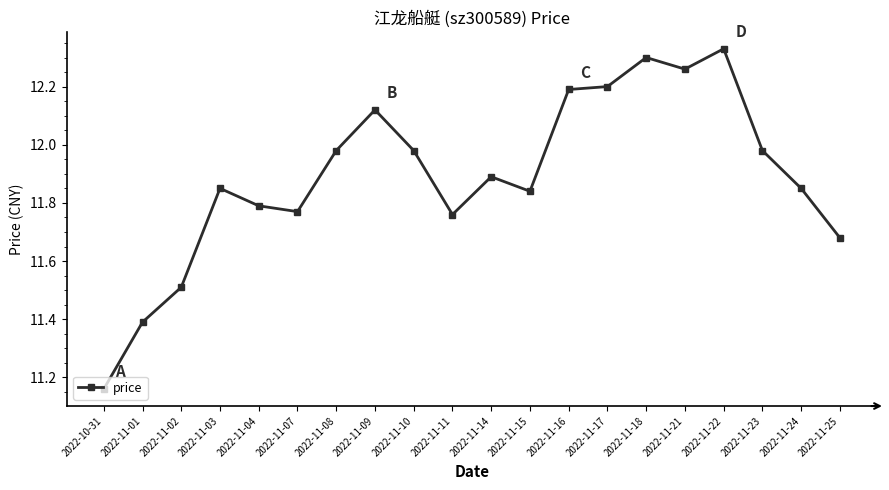

What is the ratio of the value at 2022-11-10 to the value at 2022-11-18?

1.0